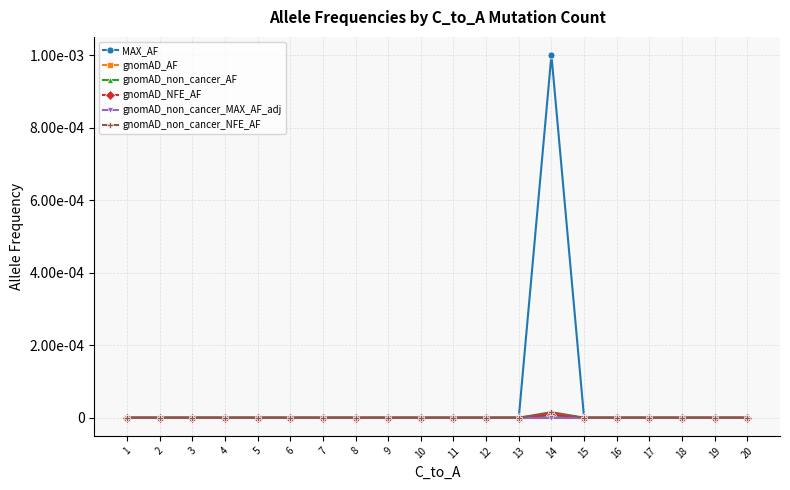

Which category has the highest value across all series?

14